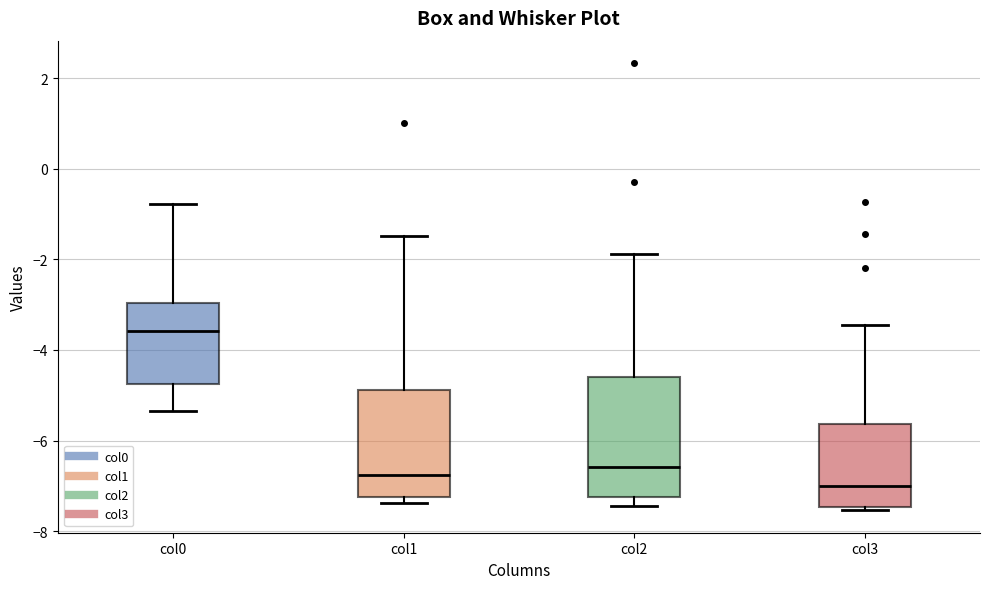

Reading left to right, read every box against the y-axis: the position of its median line, the range the box covers, and the ends of its whiskers. The values are not printed on the chart, so give them approximately, as read against the axis.

col0: median -3.6, box -4.8 to -3.0, whiskers -5.4 to -0.8
col1: median -6.8, box -7.2 to -4.8, whiskers -7.4 to -1.4
col2: median -6.6, box -7.2 to -4.6, whiskers -7.4 to -1.8
col3: median -7.0, box -7.4 to -5.6, whiskers -7.6 to -3.4